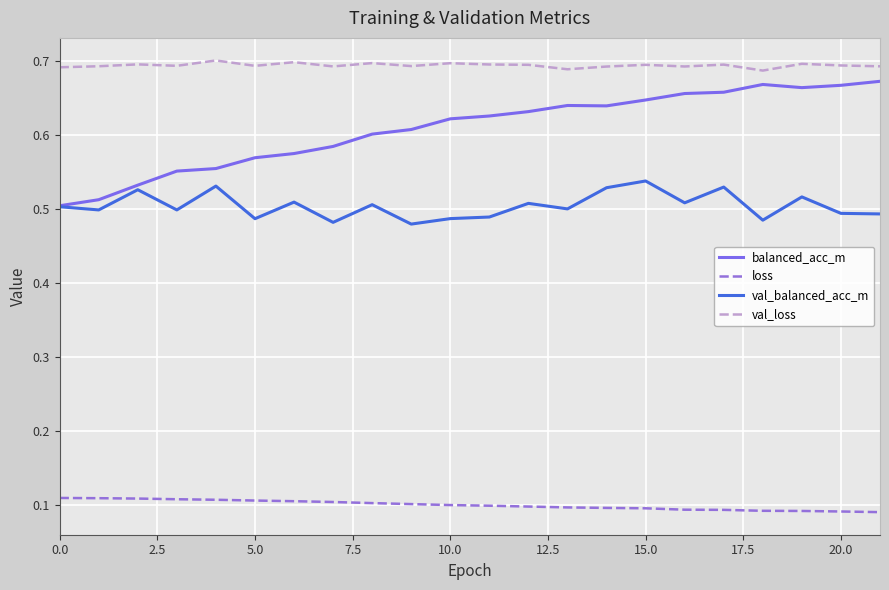

List the series in order of their peak value, lowest first.

loss, val_balanced_acc_m, balanced_acc_m, val_loss